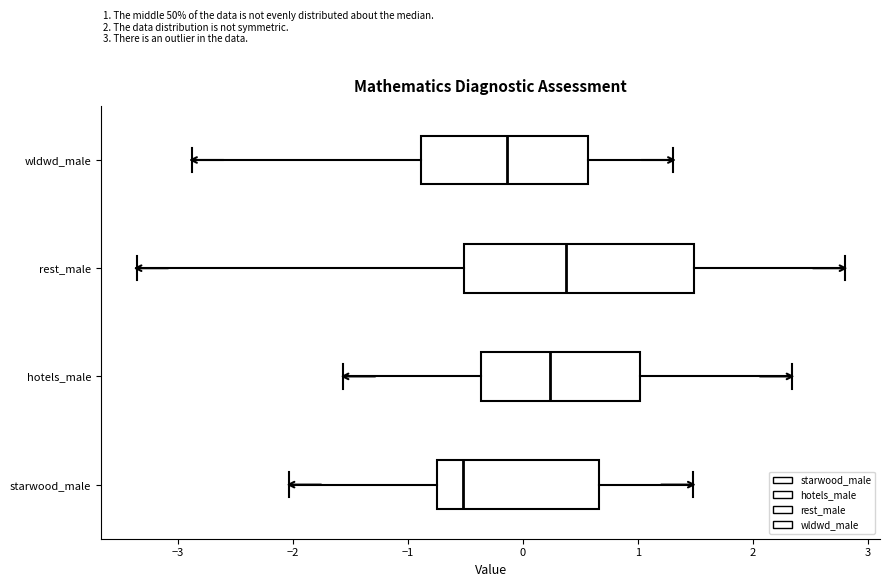

Where does the median line of the box for starwood_male sit on the x-axis? The values are not printed on the chart, so give them approximately, as read against the axis.

-0.5